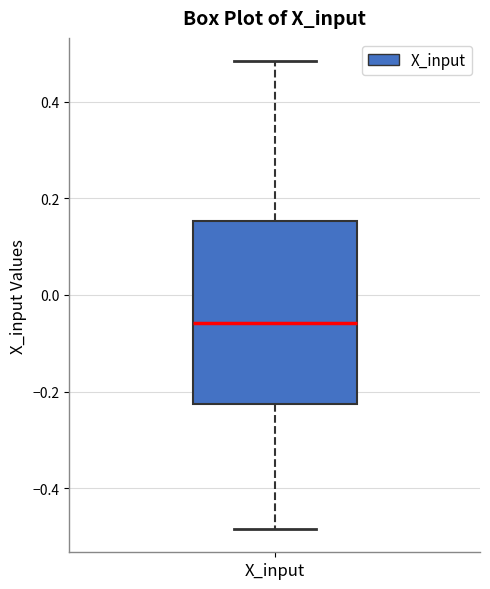

Transcribe this box plot: give where the median line is, the range the box spans, and where the two whiskers end, as read against the y-axis. The values are not printed on the chart, so give them approximately, as read against the axis.

median -0.06, box -0.22 to 0.16, whiskers -0.48 to 0.48